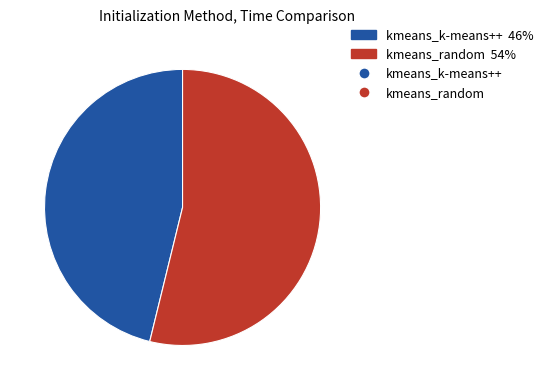

Does any single category account for the majority?

Yes